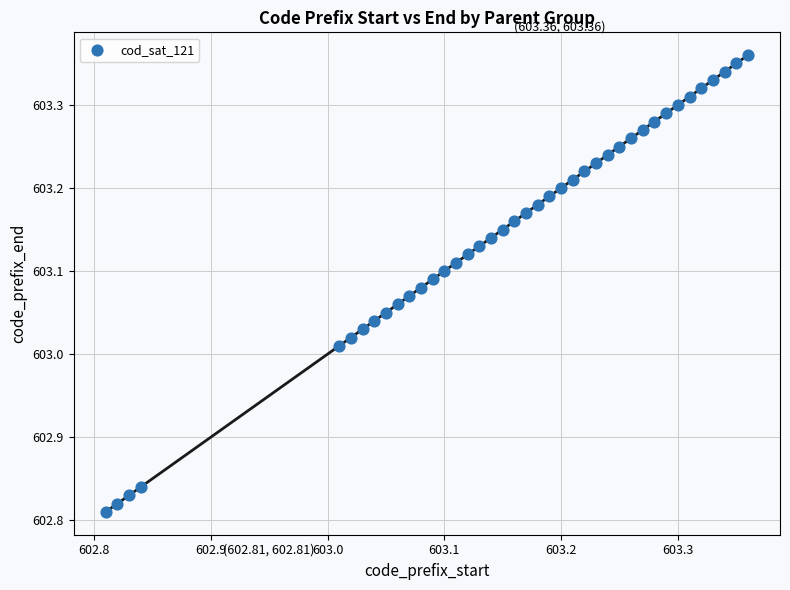

Count the number of points in this scatter plot.

40